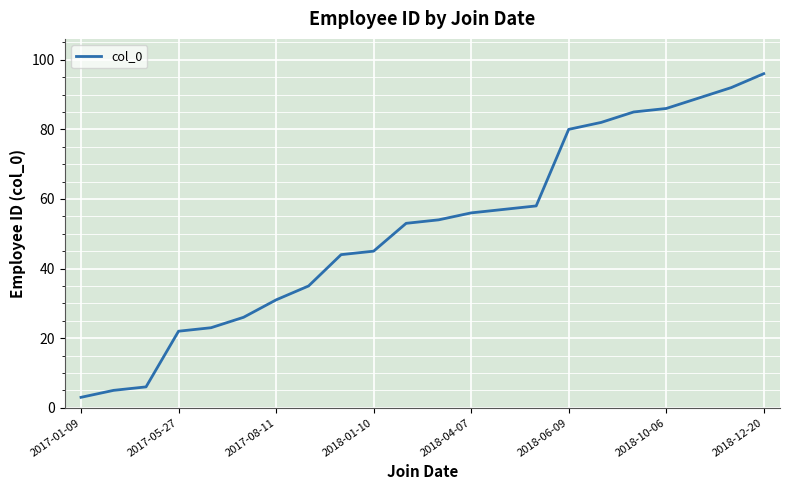

How many values are below 54?

11